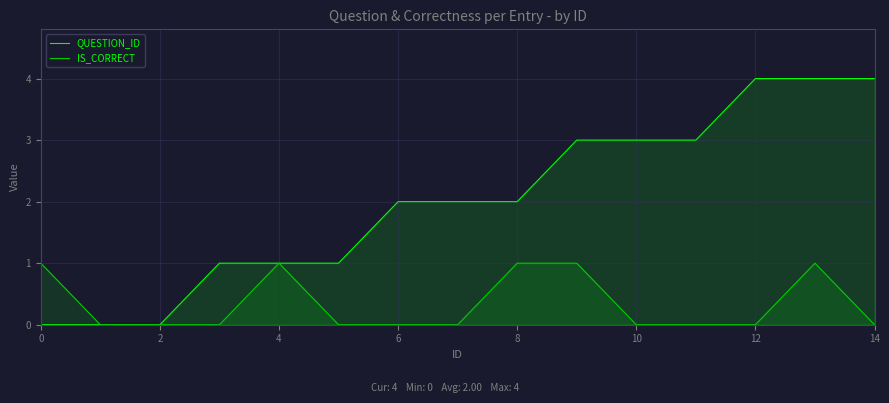

What is the sum of all IS_CORRECT values?

5